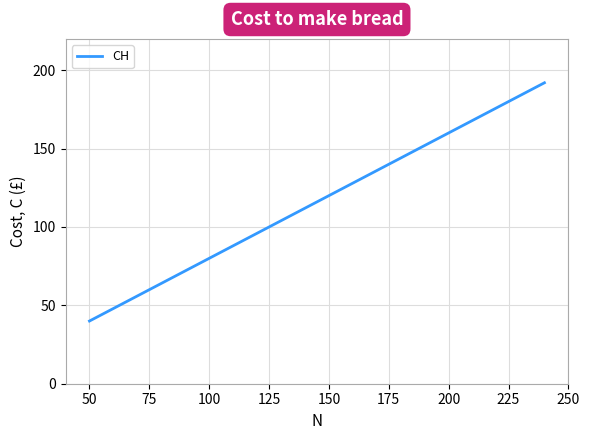

What is the greatest value displayed?

192